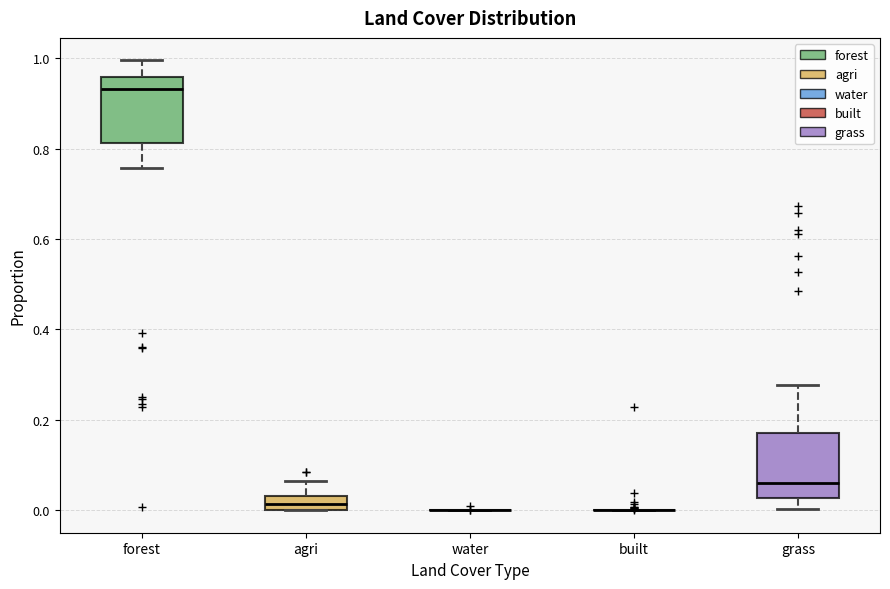

Where is the upper edge of the box for grass on the y-axis? The values are not printed on the chart, so give them approximately, as read against the axis.

0.18